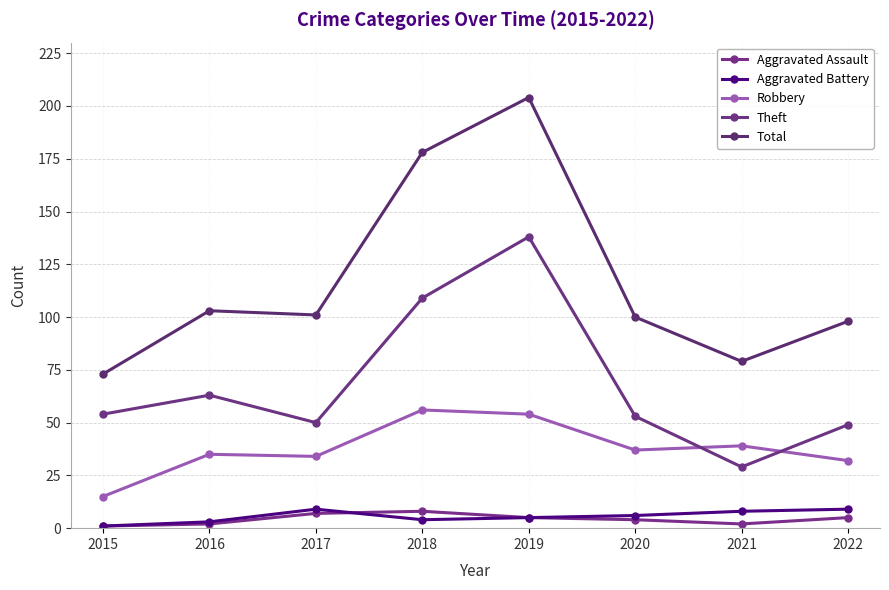

In Total, how many points are higher than both neighbors (excluding endpoints)?

2